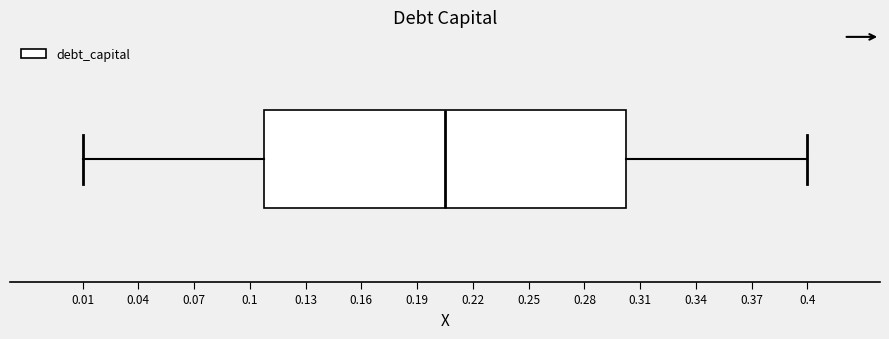

Transcribe this box plot: give where the median line is, the range the box spans, and where the two whiskers end, as read against the x-axis. The values are not printed on the chart, so give them approximately, as read against the axis.

median 0.205, box 0.110 to 0.305, whiskers 0.010 to 0.400